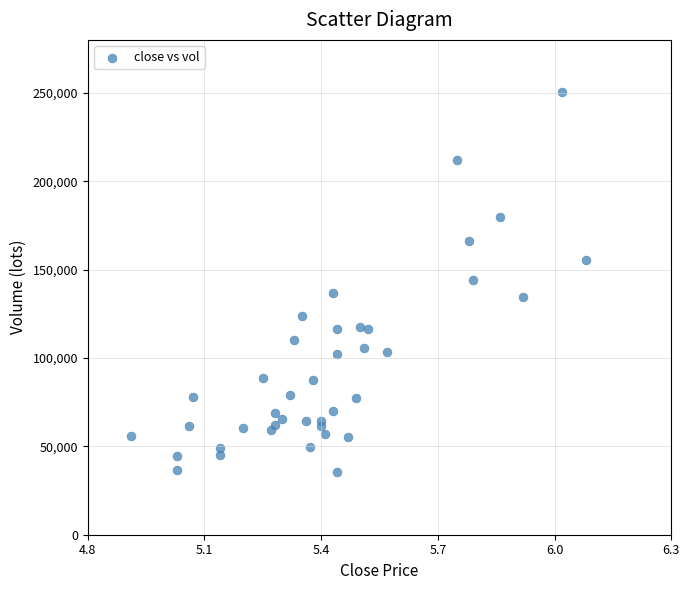

What is the range of Y values (max minus min)?

214849.3